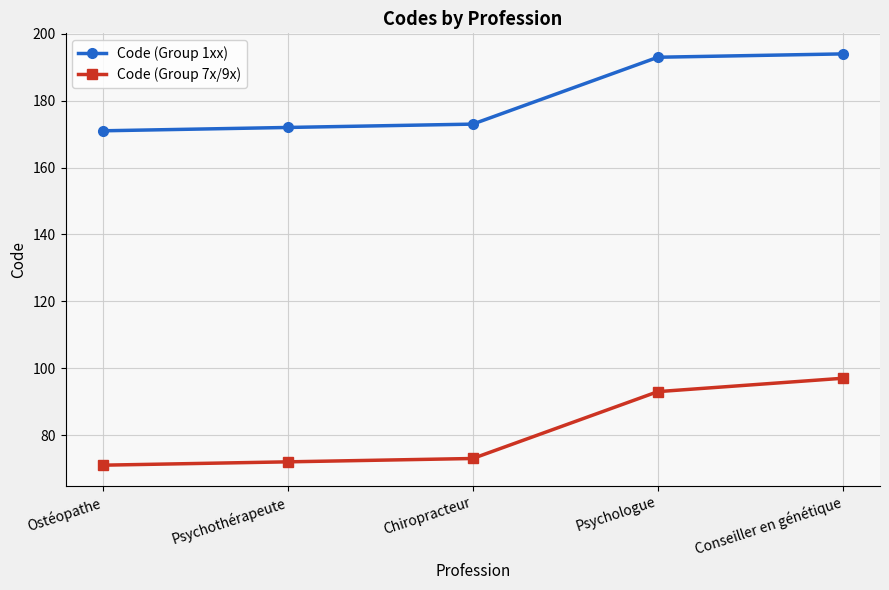

At which category is the sum across all series the highest?

Conseiller en génétique